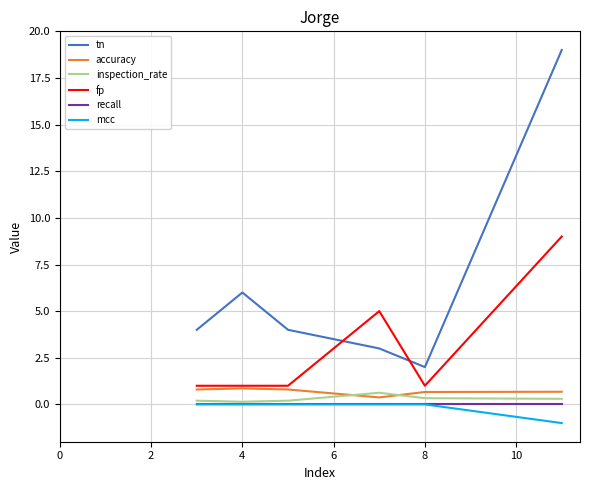

True or false: inspection_rate and tn intersect in this chart.

False